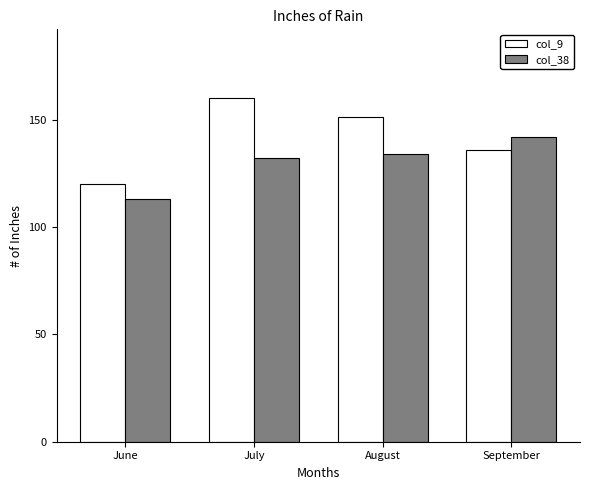

Where is col_38 nearest to the value 127?

July